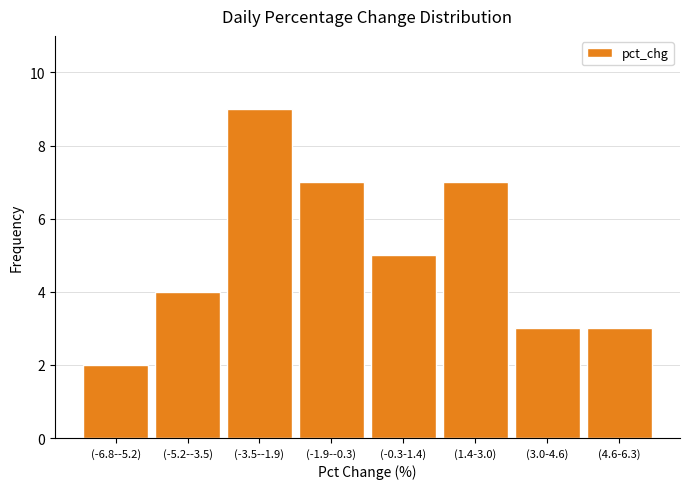

Reading left to right, list all the values displayed in this chart.

(-6.8--5.2)=2	(-5.2--3.5)=4	(-3.5--1.9)=9	(-1.9--0.3)=7	(-0.3-1.4)=5	(1.4-3.0)=7	(3.0-4.6)=3	(4.6-6.3)=3